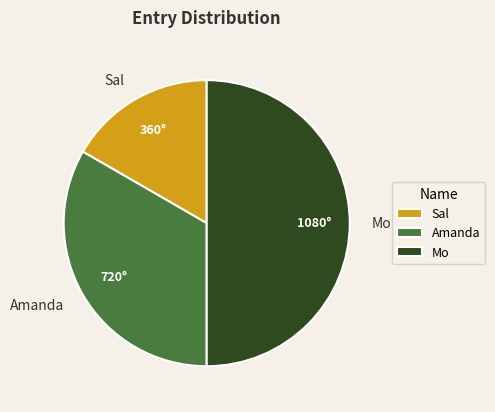

What is the largest slice in the pie chart?

Mo